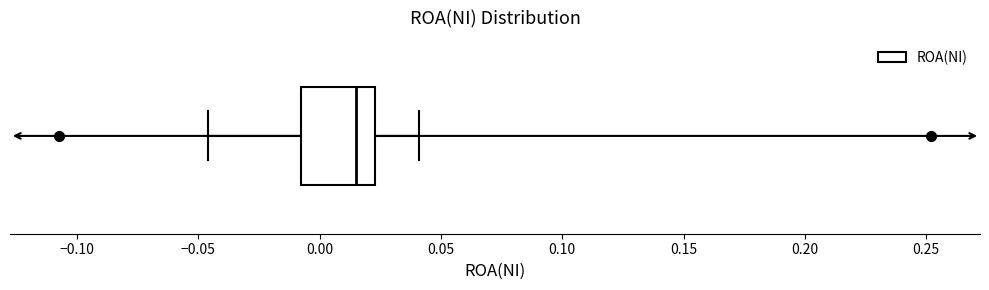

Transcribe this box plot: give where the median line is, the range the box spans, and where the two whiskers end, as read against the x-axis. The values are not printed on the chart, so give them approximately, as read against the axis.

median 0.015, box -0.010 to 0.025, whiskers -0.045 to 0.040